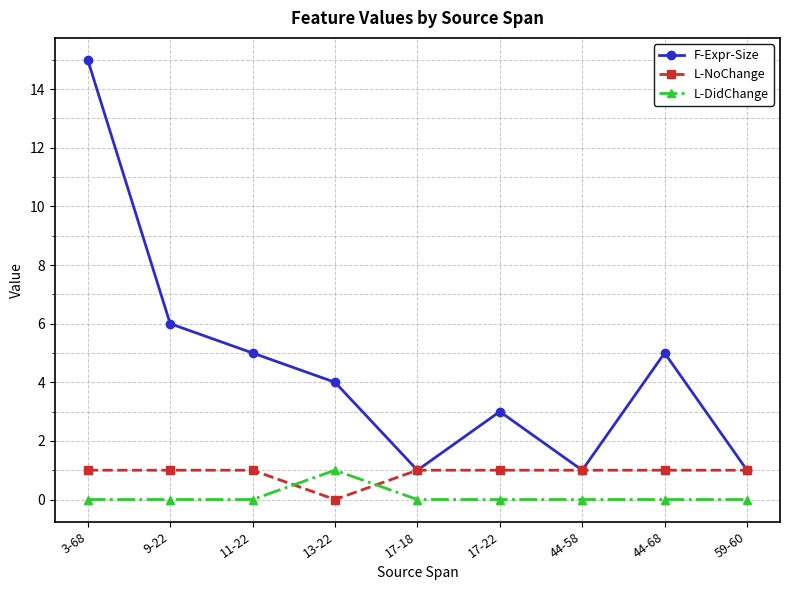

In L-NoChange, how many points are lower than both neighbors (excluding endpoints)?

1